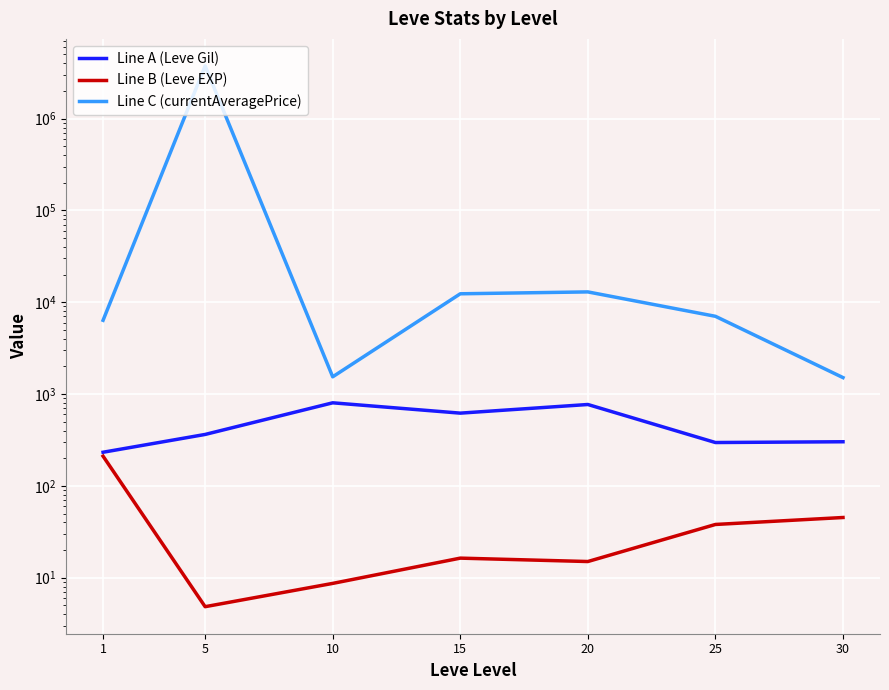

Reading left to right, what are all the values shown in this chart?

Line A (Leve Gil): 232.5	363.3	803.3	620.0	770.0	296.7	302.5
Line B (Leve EXP): 210.7	4.8	8.7	16.3	15.0	38.0	45.2
Line C (currentAveragePrice): 6362.0	3751991.7	1542.0	12369.5	12968.2	7031.8	1511.5